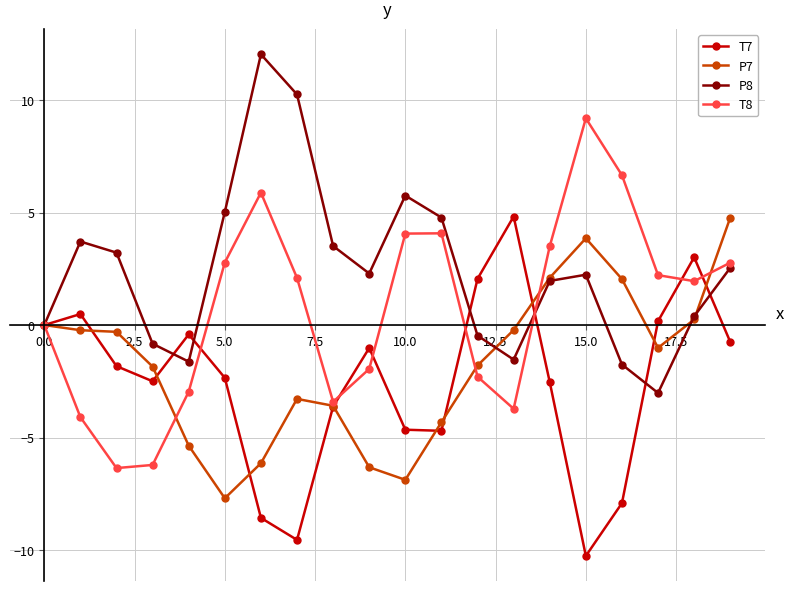

Which series ends up on top after the final intersection of T7 and T8?

T8